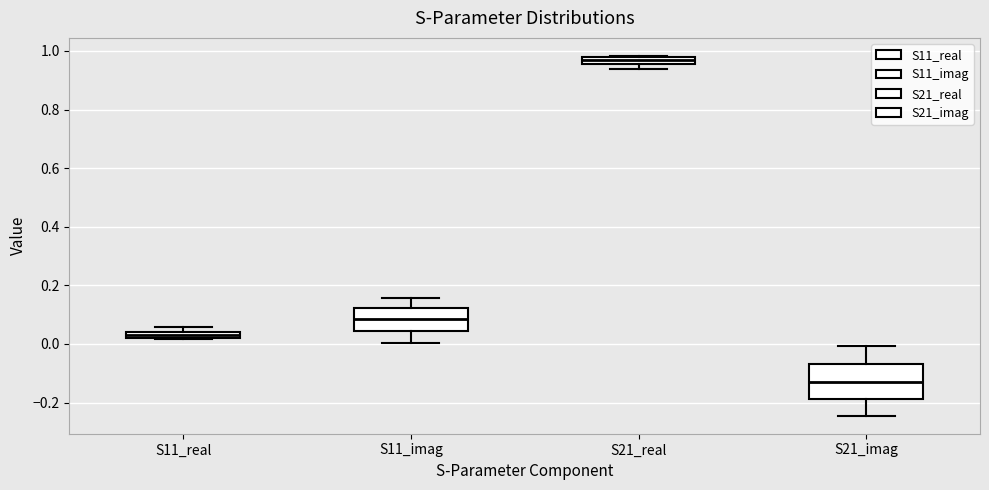

Where is the lower edge of the box for S21_real on the y-axis? The values are not printed on the chart, so give them approximately, as read against the axis.

0.96